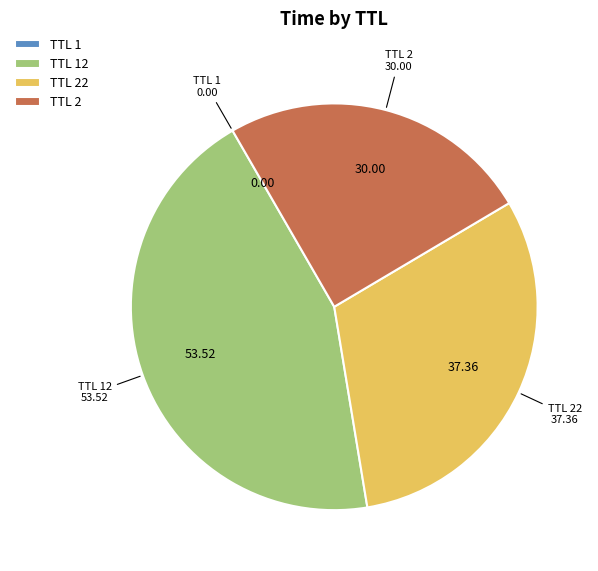

Is there any slice that represents more than half of the pie?

No